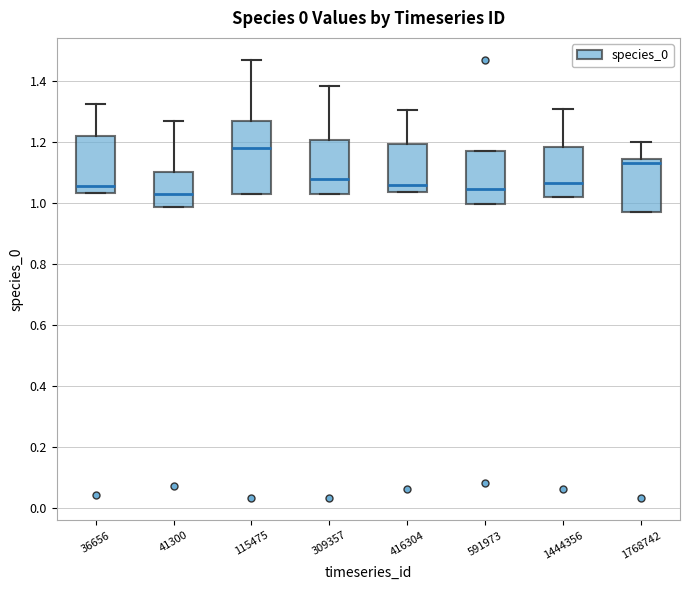

Where does the median line of the box at x = 591973 sit on the y-axis? The values are not printed on the chart, so give them approximately, as read against the axis.

1.04